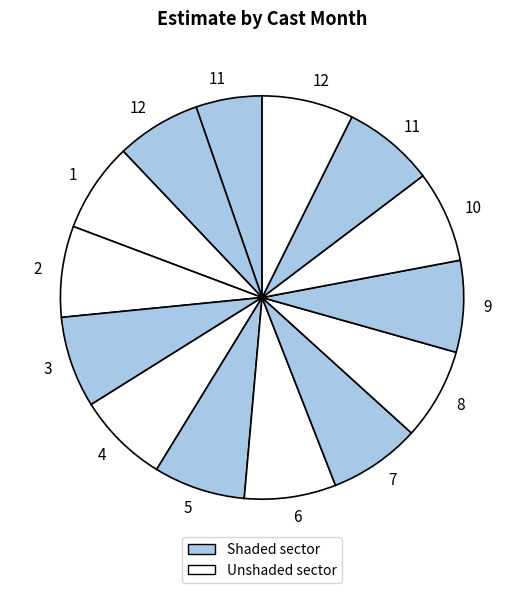

Count the number of slices in the pie.

14